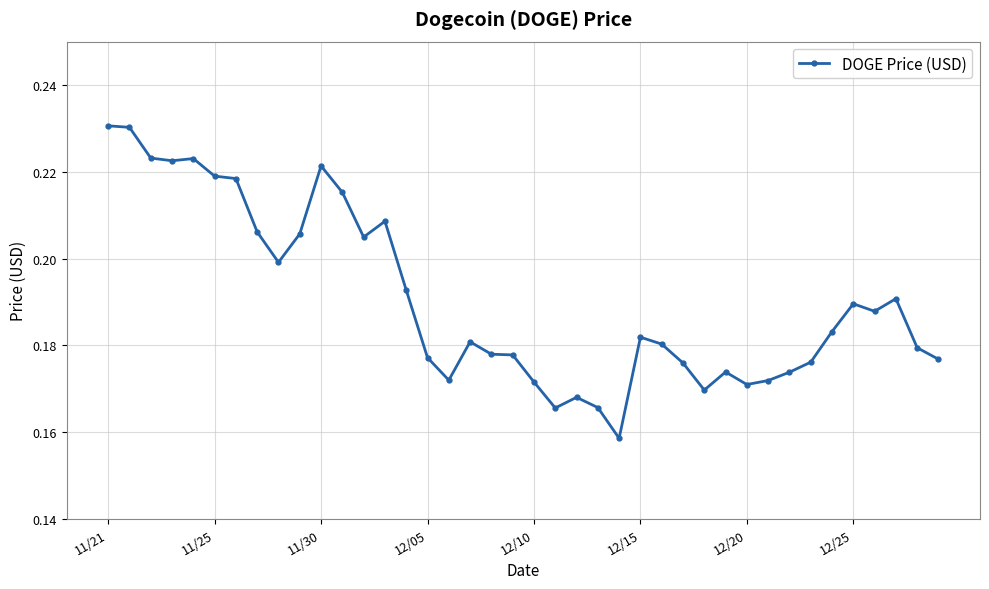

True or false: the data has more than 0 interior local peaks.

True